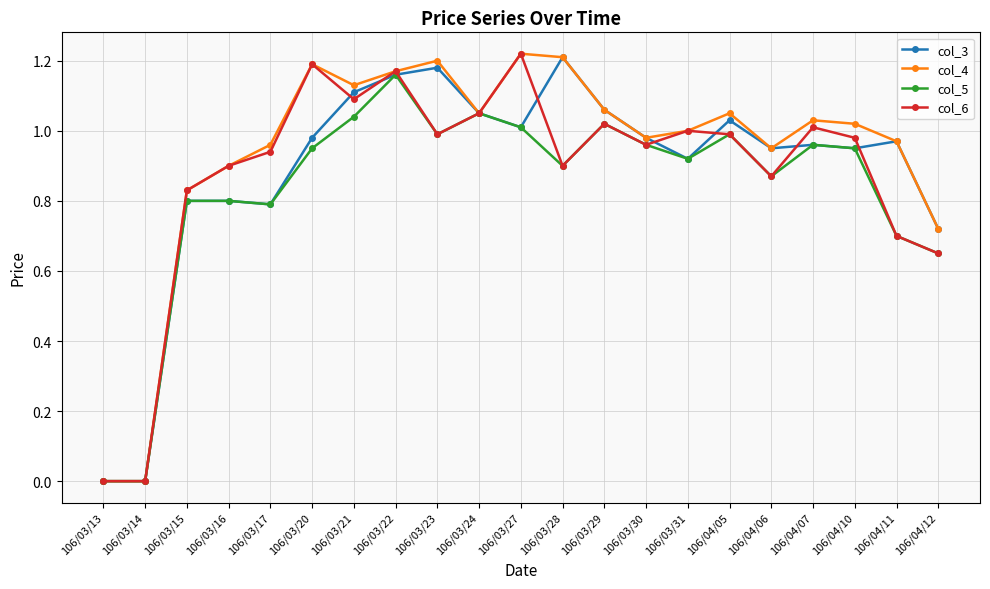

True or false: col_6 has more than 2 interior local peaks.

True